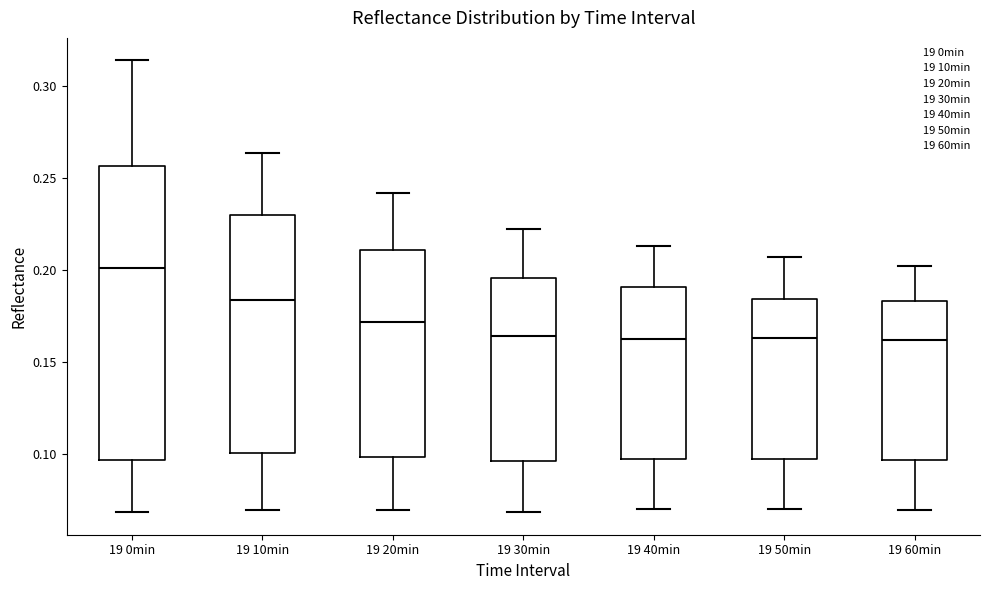

Where is the lower edge of the box for 19 10min on the y-axis? The values are not printed on the chart, so give them approximately, as read against the axis.

0.100